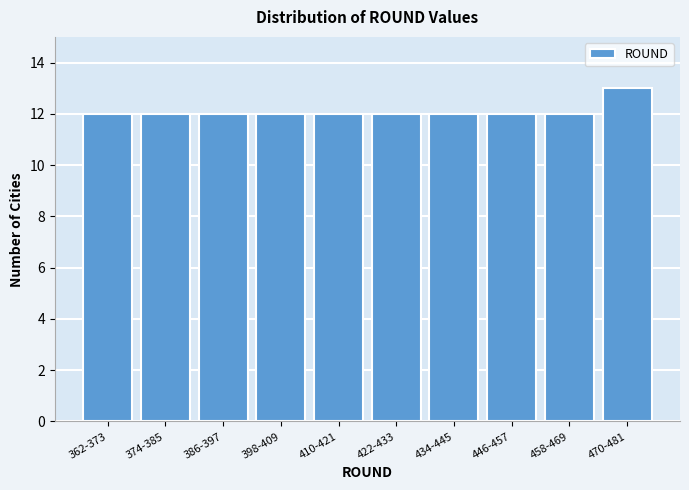

Reading left to right, list all the values displayed in this chart.

12	12	12	12	12	12	12	12	12	13